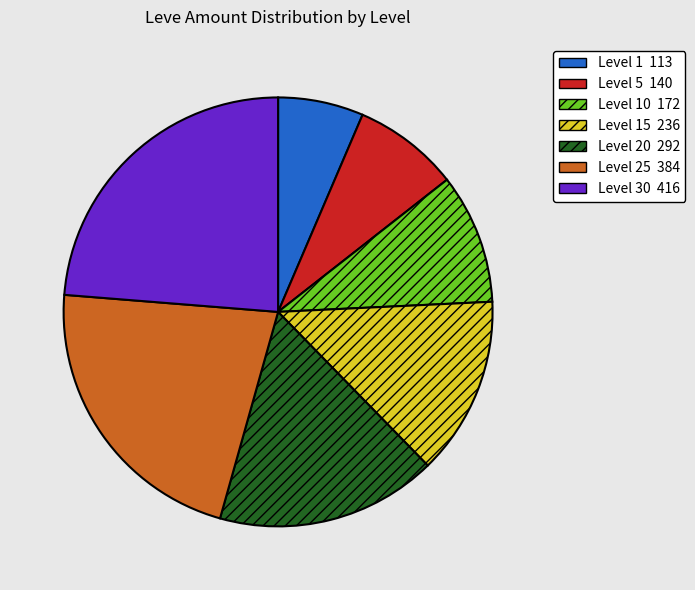

Is there a majority slice in this chart?

No